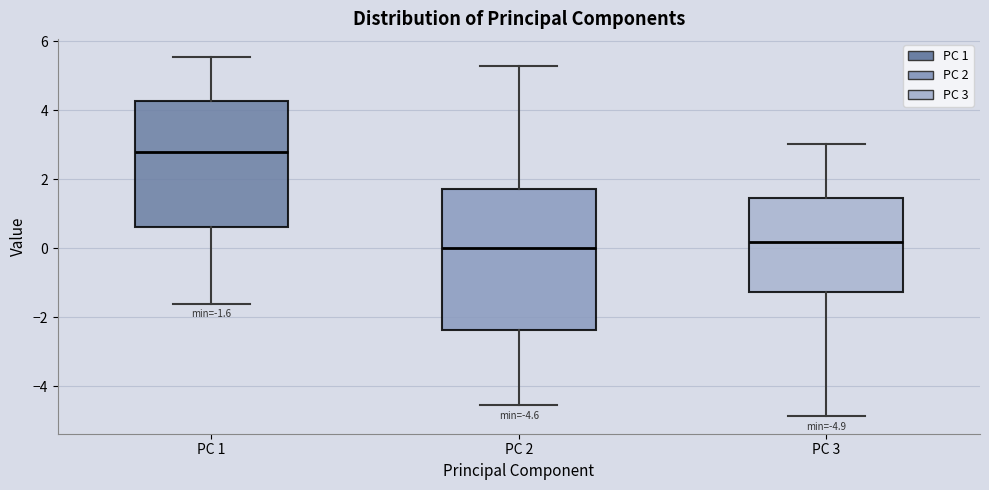

Which box's median line is the highest?

PC 1